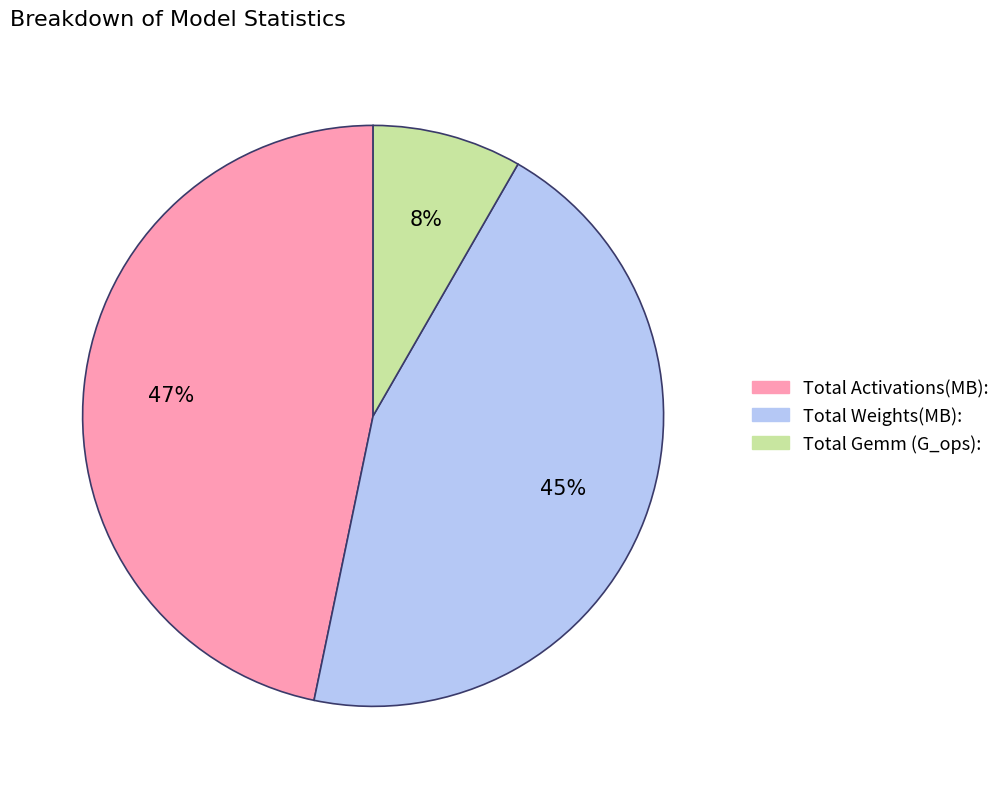

How many slices are in this pie chart?

3